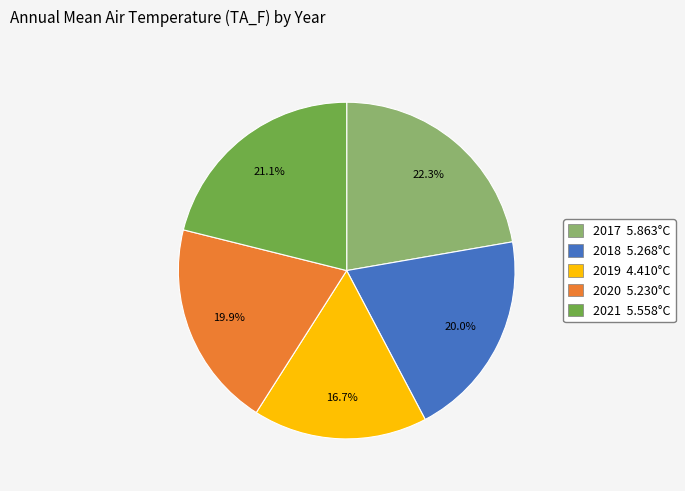

What is the ratio of the value at 2021 to the value at 2019?

1.3